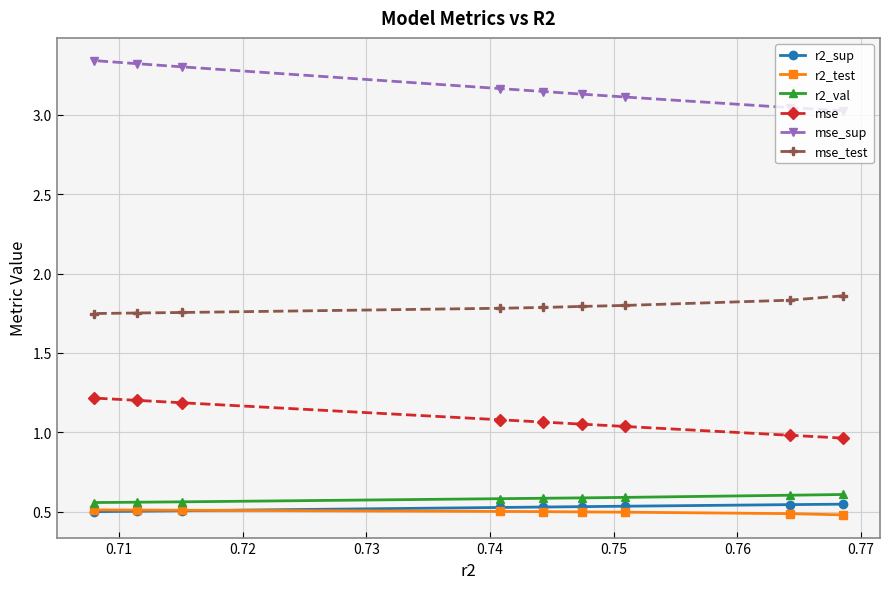

What are all the series names shown in the legend?

r2_sup, r2_test, r2_val, mse, mse_sup, mse_test